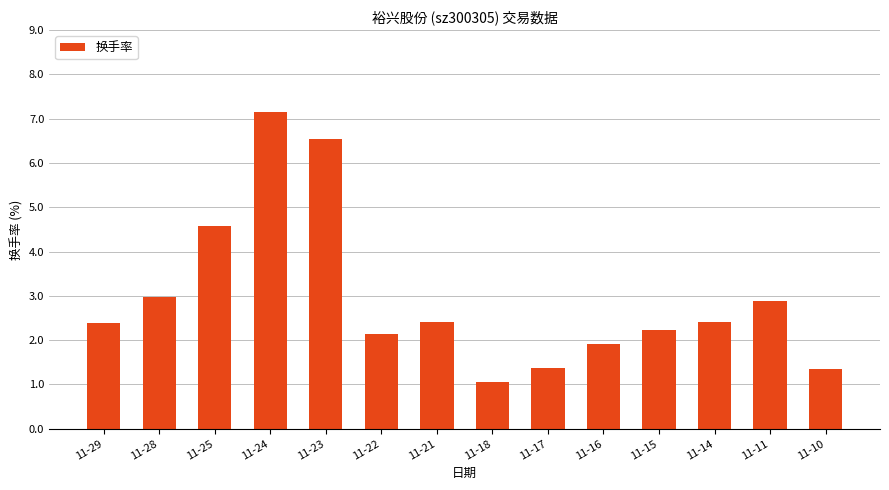

What is the change in value from 11-16 to 11-11?

+1.0